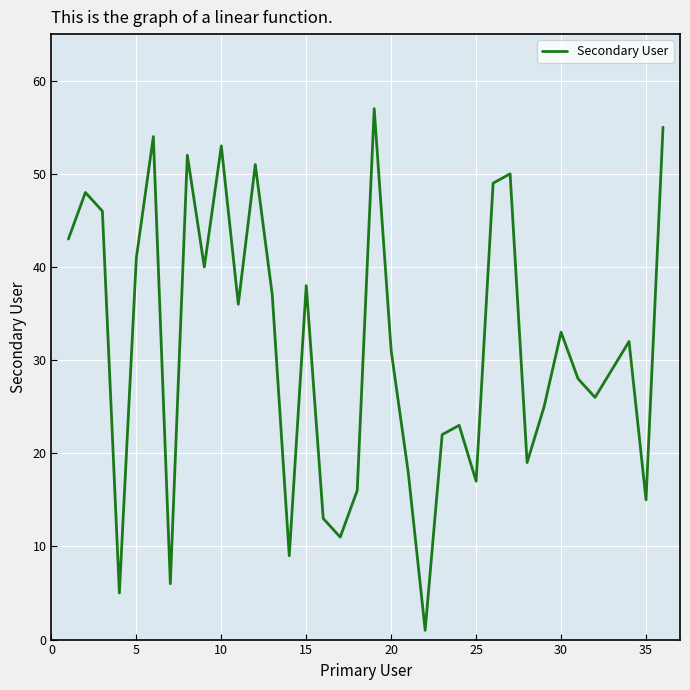

What is the difference between the maximum and minimum values?

56